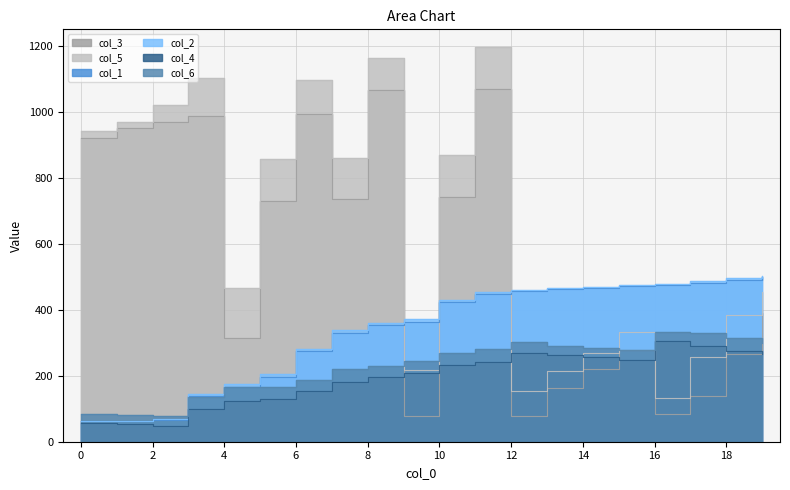

At which label is col_5 closest to 664?

5